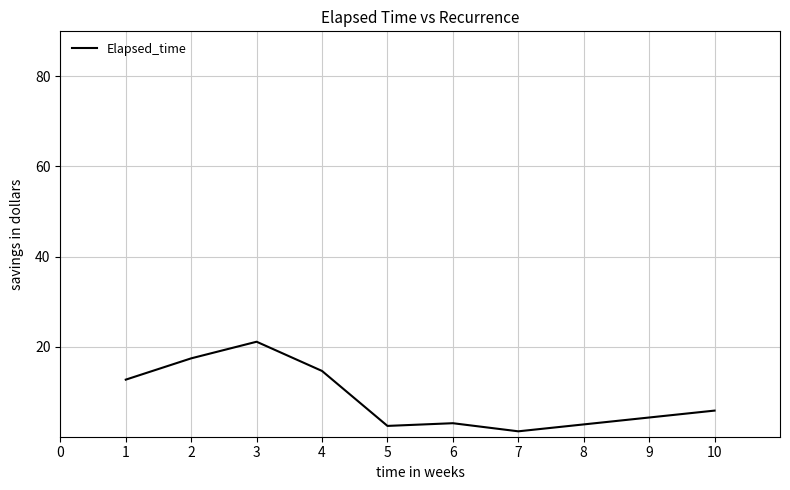

What is the change in value from 6 to 7?

-1.8